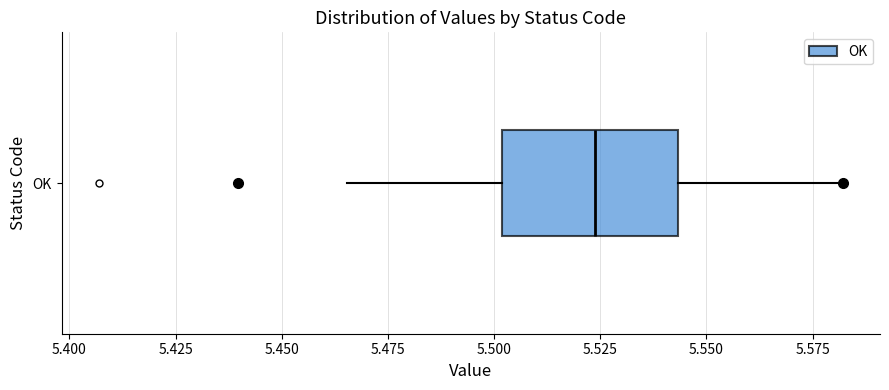

Transcribe this box plot: give where the median line is, the range the box spans, and where the two whiskers end, as read against the x-axis. The values are not printed on the chart, so give them approximately, as read against the axis.

median 5.525, box 5.500 to 5.545, whiskers 5.465 to 5.580